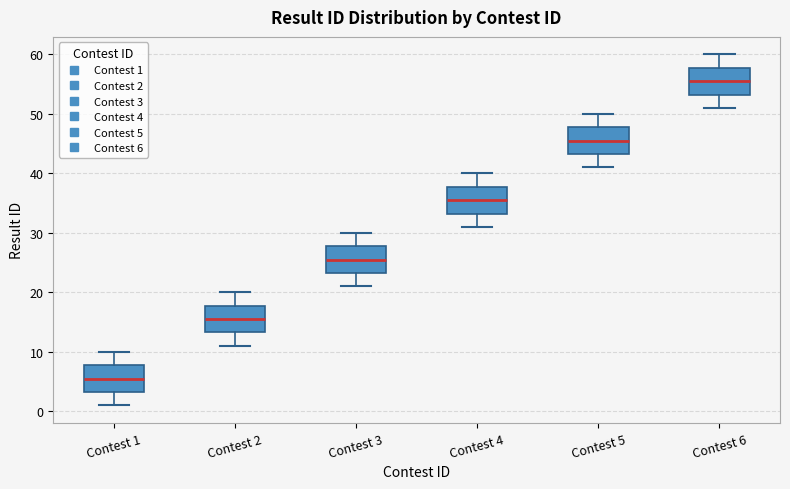

Where does the median line of the box for Contest 5 sit on the y-axis? The values are not printed on the chart, so give them approximately, as read against the axis.

46